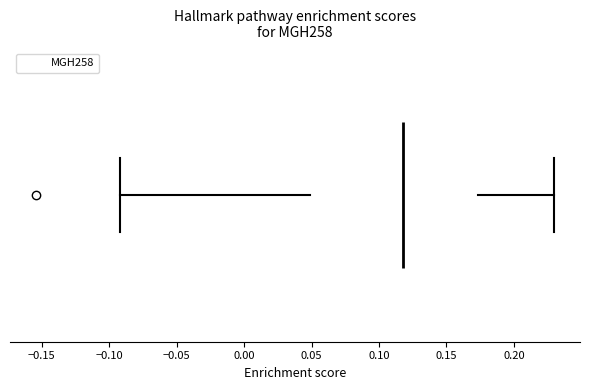

Where does the right whisker of the box end on the x-axis? The values are not printed on the chart, so give them approximately, as read against the axis.

0.230